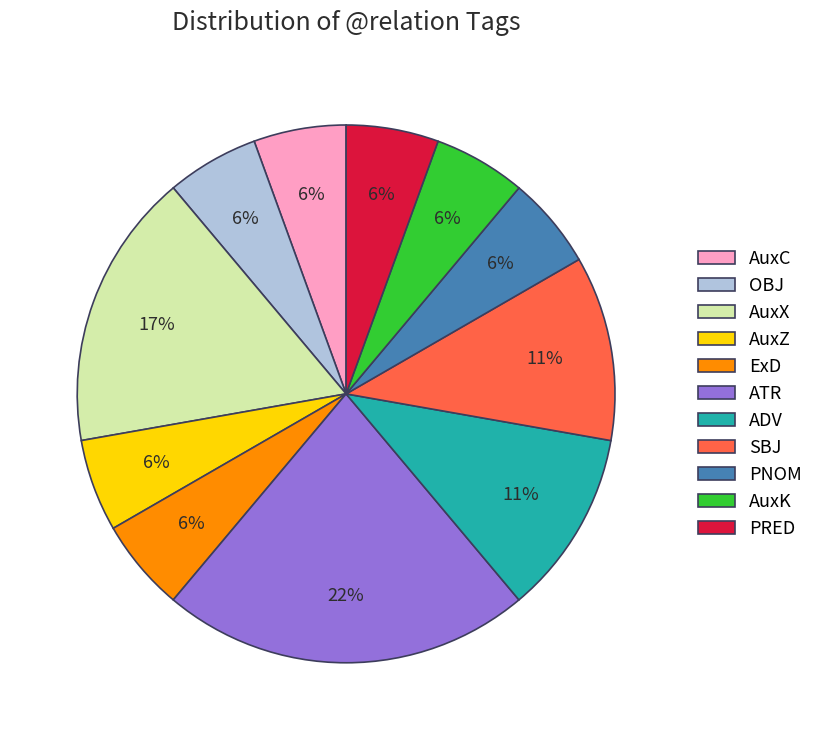

To the nearest percent, what portion does PNOM represent?

6%